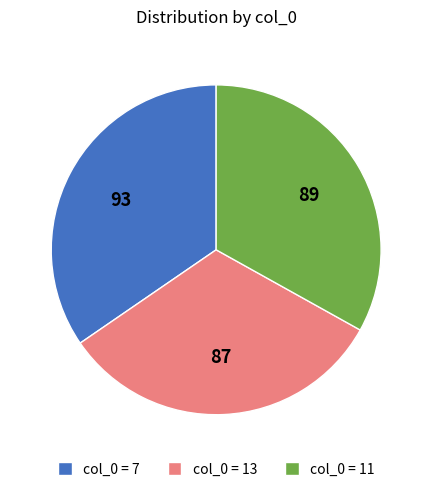

Do col_0 = 7 and col_0 = 13 together represent more than half of the pie?

Yes